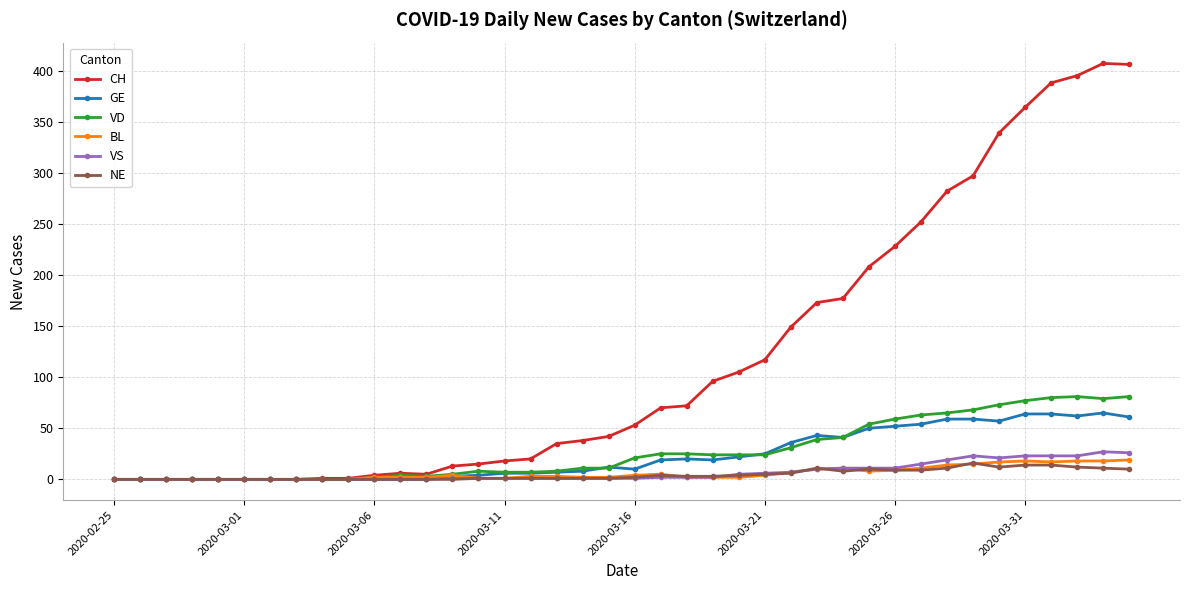

What is the maximum value for NE?

16